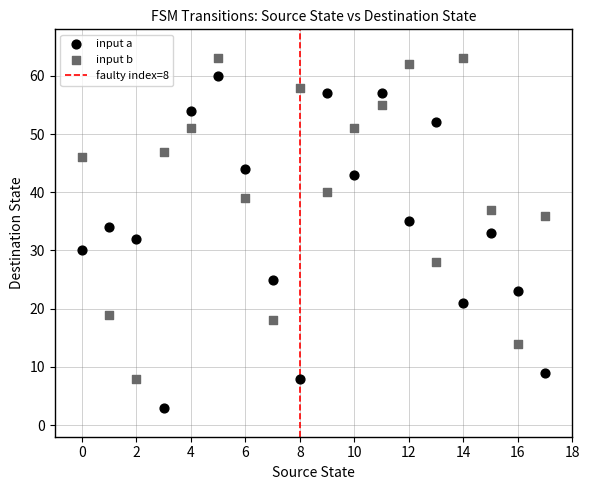

Which series reaches the minimum Y coordinate?

input a